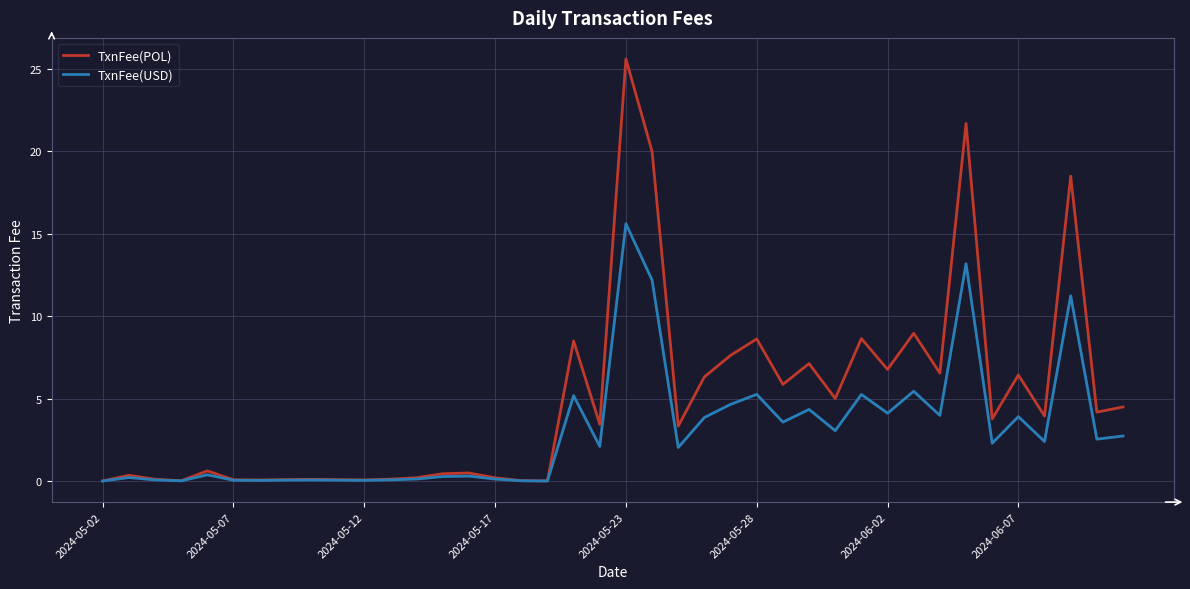

List the series in order of their overall mean, lowest first.

TxnFee(USD), TxnFee(POL)